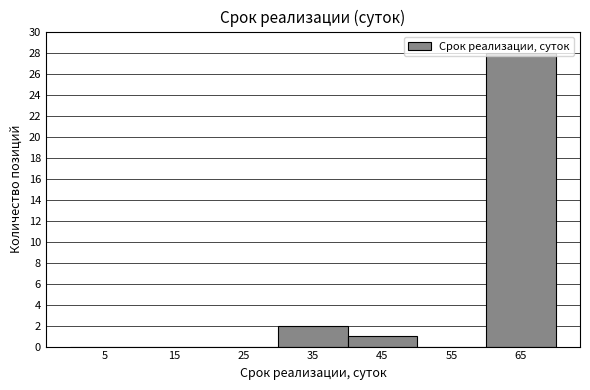

Which range on the x-axis has the tallest bar?

60 to 70